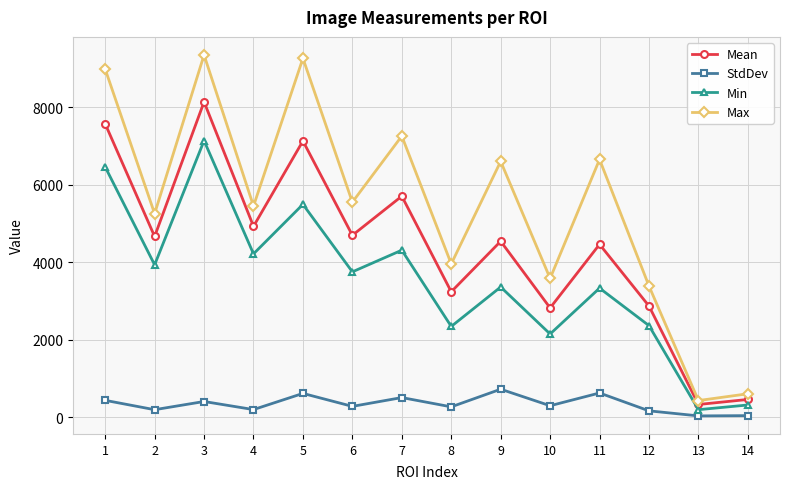

Rank the series by their maximum value, from lowest to highest.

StdDev, Min, Mean, Max